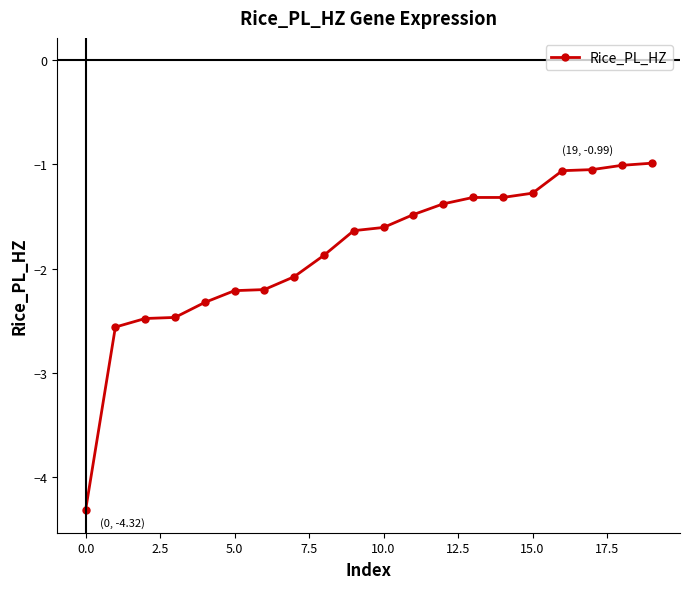

What is the smallest value displayed?

-4.3